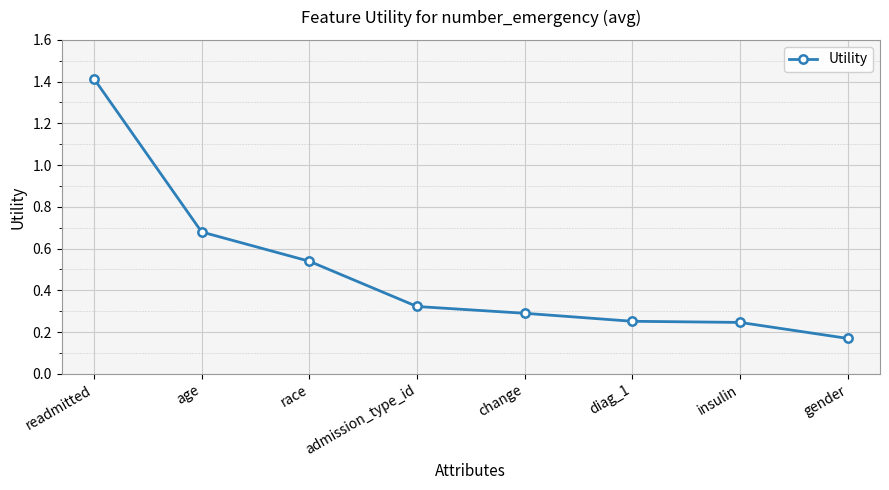

Is it true that the value at insulin is 0.1?

False